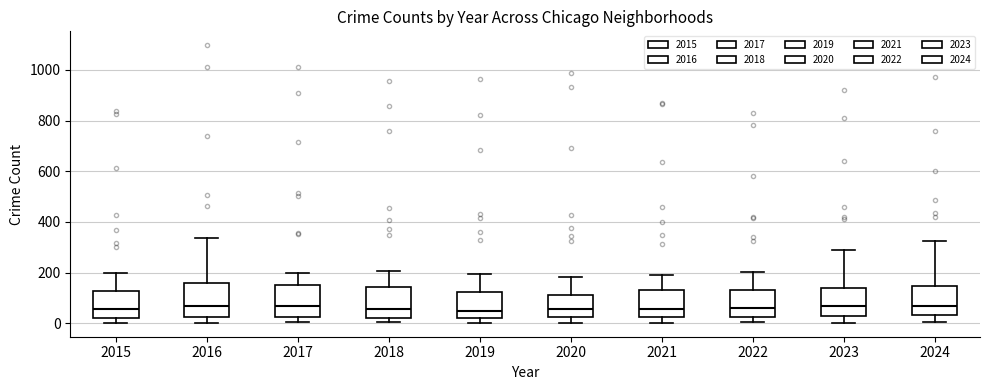

Reading left to right, read every box against the y-axis: the position of its median line, the range the box covers, and the ends of its whiskers. The values are not printed on the chart, so give them approximately, as read against the axis.

2015: median 60, box 20 to 120, whiskers 0 to 200
2016: median 60, box 20 to 160, whiskers 0 to 340
2017: median 60, box 20 to 140, whiskers 0 to 200
2018: median 60, box 20 to 140, whiskers 0 to 200
2019: median 40, box 20 to 120, whiskers 0 to 200
2020: median 60, box 20 to 120, whiskers 0 to 180
2021: median 60, box 20 to 140, whiskers 0 to 200
2022: median 60, box 20 to 140, whiskers 0 to 200
2023: median 60, box 20 to 140, whiskers 0 to 280
2024: median 60, box 40 to 140, whiskers 0 to 320